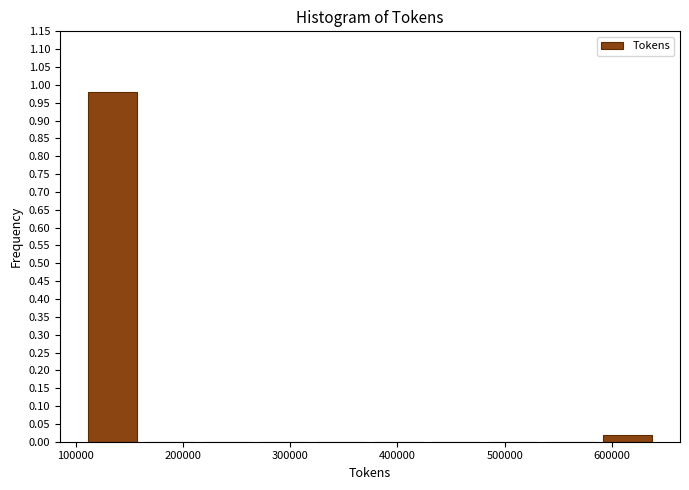

Reading left to right, list every bar in this chart as the range it spans on the x-axis followed by its height. Neither the bar edges nor the heights are printed on the chart, so give them approximately, as read against the axes.

110000 to 160000: 0.98
160000 to 220000: 0
220000 to 270000: 0
270000 to 320000: 0
320000 to 380000: 0
380000 to 430000: 0
430000 to 490000: 0
490000 to 540000: 0
540000 to 590000: 0
590000 to 650000: 0.02